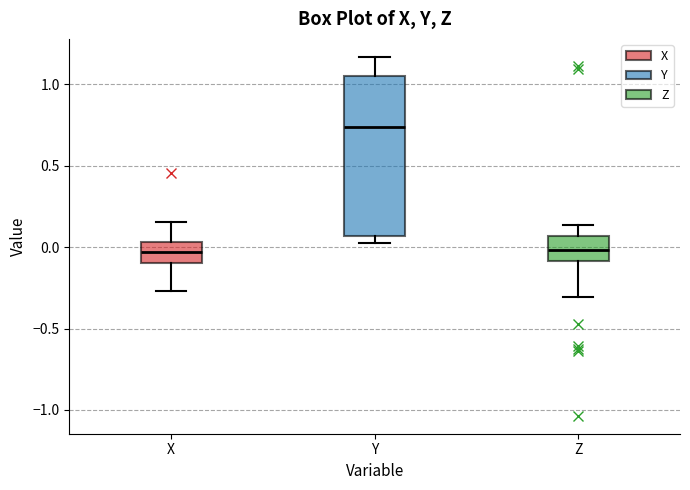

Reading left to right, transcribe this box plot: for each box, give where its median line is, the range the box spans, and where its two whiskers end, as read against the y-axis. The values are not printed on the chart, so give them approximately, as read against the axis.

X: median -0.05, box -0.10 to 0.05, whiskers -0.25 to 0.15
Y: median 0.75, box 0.05 to 1.05, whiskers 0.05 (just below the box's lower edge) to 1.15
Z: median 0.00, box -0.10 to 0.05, whiskers -0.30 to 0.15